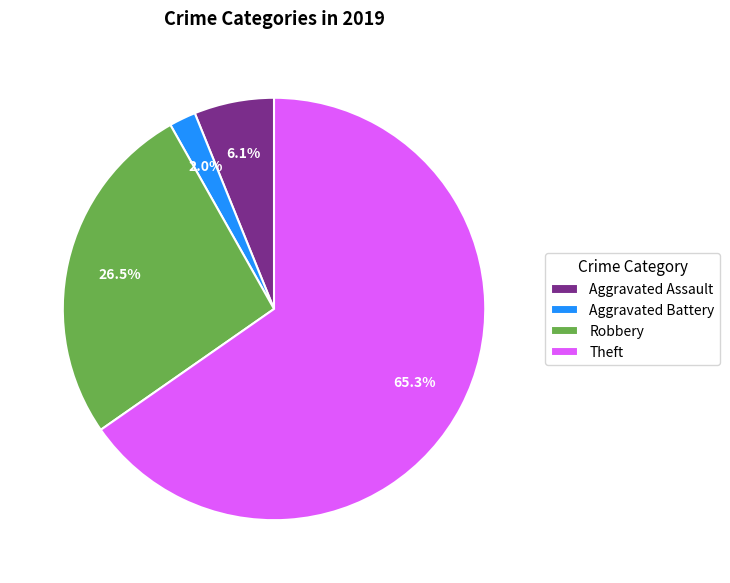

What percentage is the Theft slice, to the nearest percent?

65%